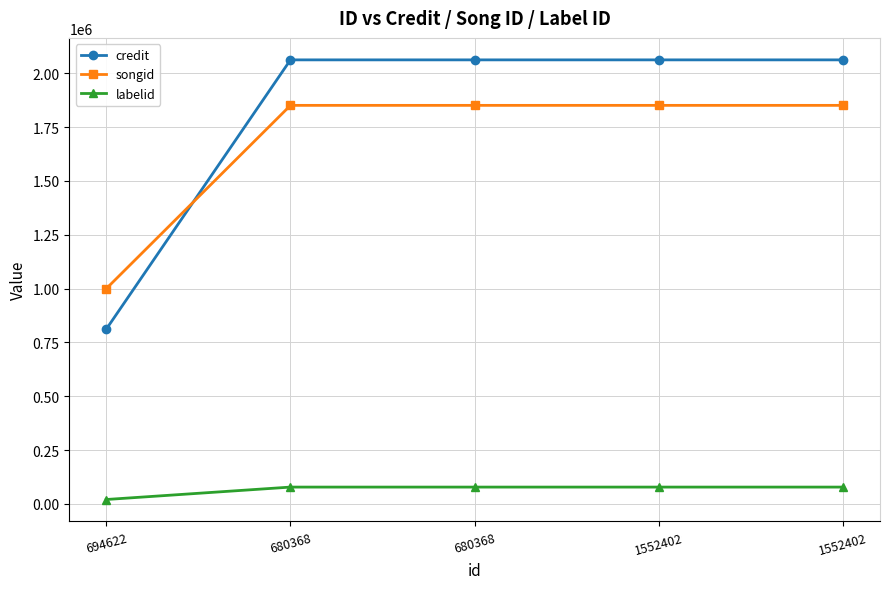

Is this an area chart (filled region under the line)?

No